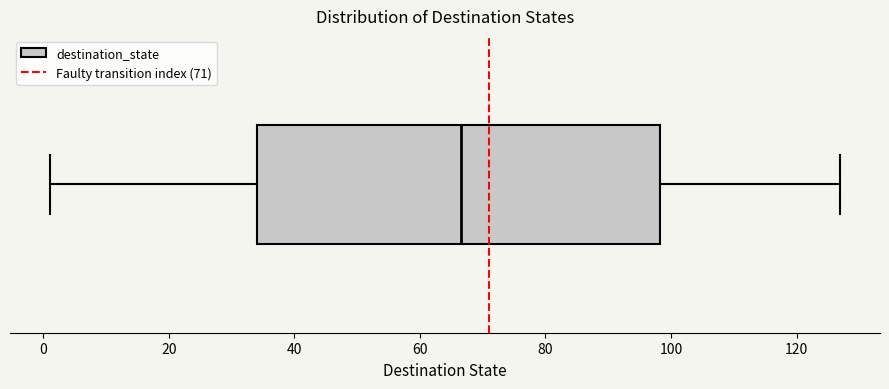

Read this box plot against the x-axis: the position of the median line, the range covered by the box, and the ends of both whiskers. The values are not printed on the chart, so give them approximately, as read against the axis.

median 66, box 34 to 98, whiskers 2 to 128